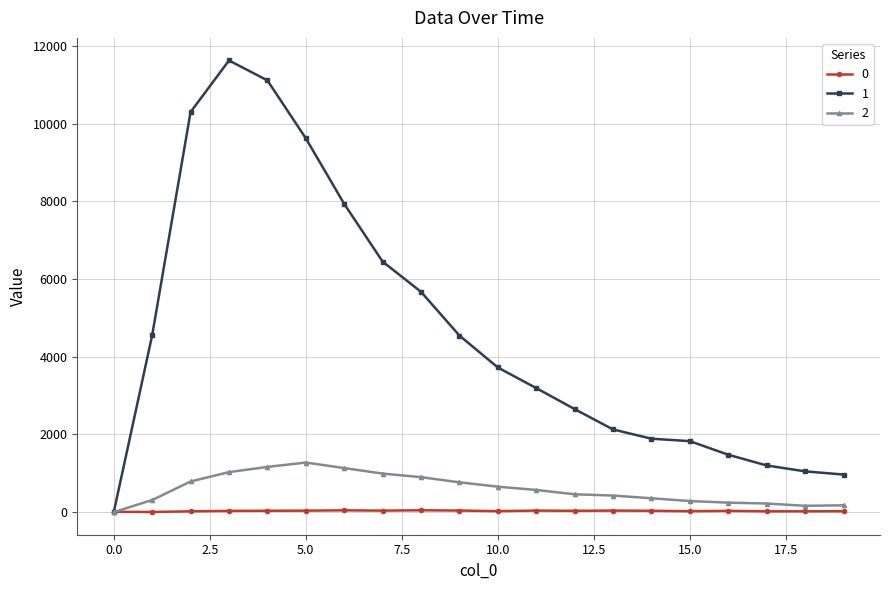

At how many categories does at least one series exceed 8321?

4